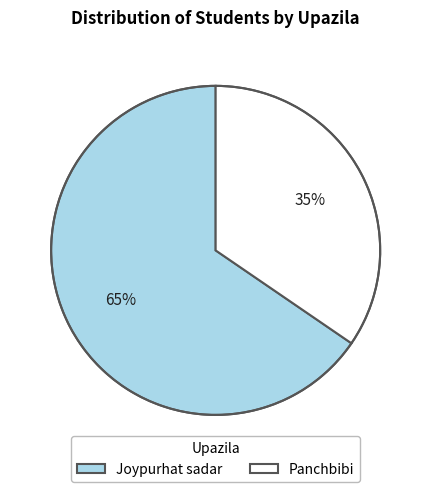

Is it true that Panchbibi is 41% of the pie?

False